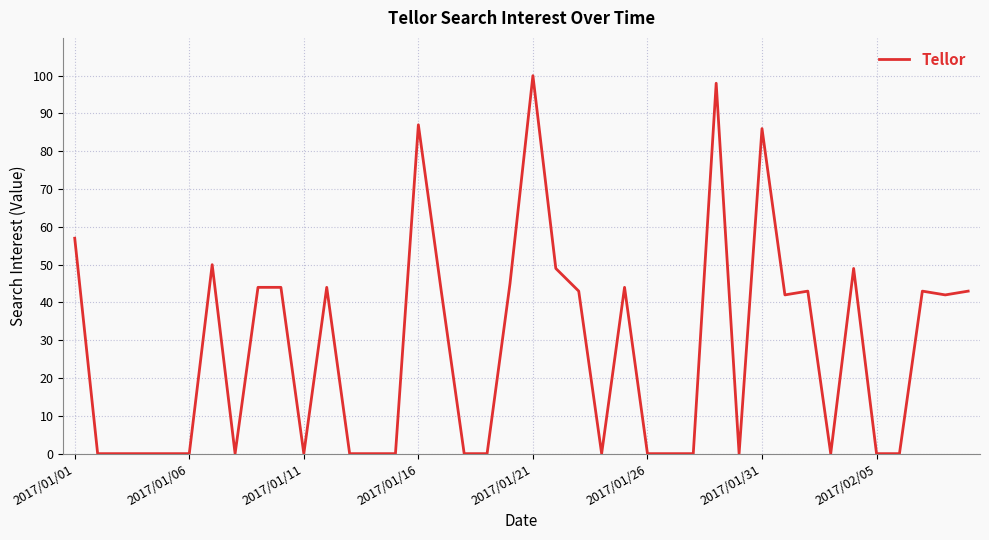

What is the difference between the maximum and minimum values?

100